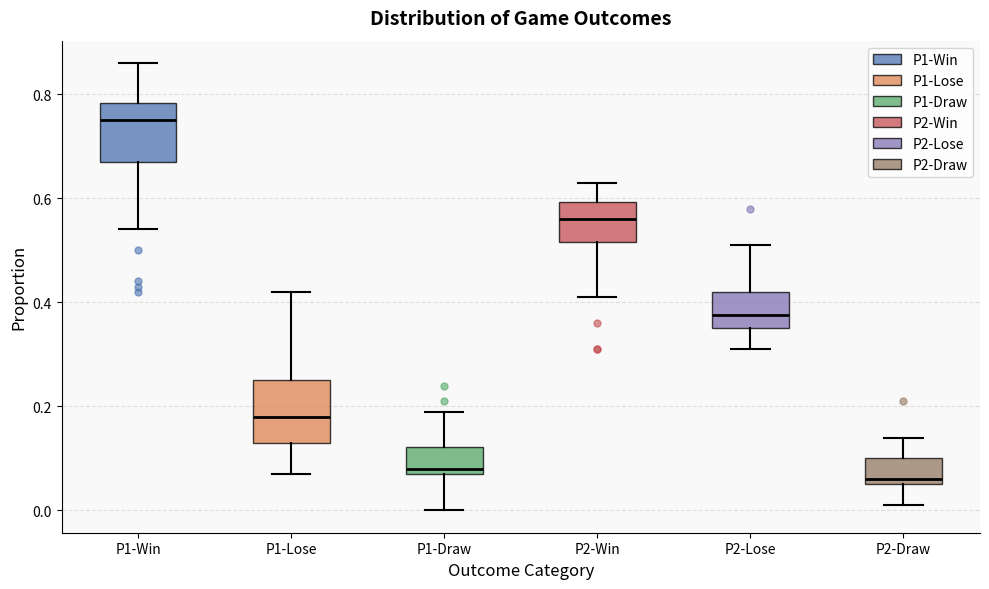

Which box has the highest median line?

P1-Win